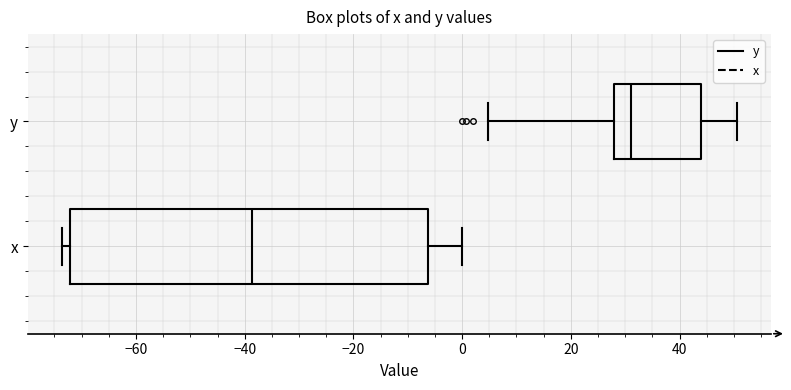

Which box is the widest, from its left edge to its right edge?

x